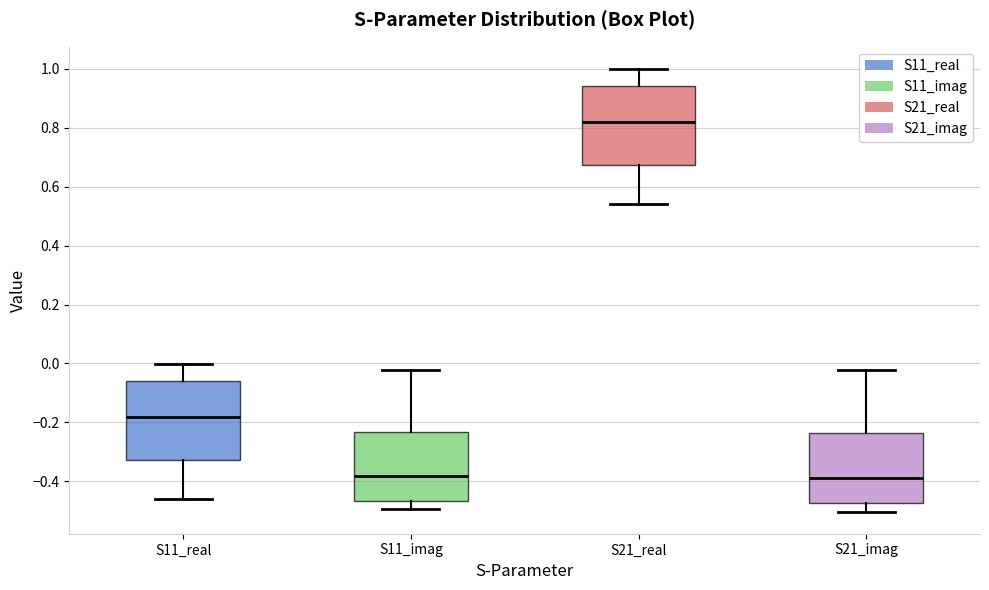

Reading left to right, transcribe this box plot: for each box, give where its median line is, the range the box spans, and where its two whiskers end, as read against the y-axis. The values are not printed on the chart, so give them approximately, as read against the axis.

S11_real: median -0.18, box -0.32 to -0.06, whiskers -0.46 to 0.00
S11_imag: median -0.38, box -0.46 to -0.24, whiskers -0.50 to -0.02
S21_real: median 0.82, box 0.68 to 0.94, whiskers 0.54 to 1.00
S21_imag: median -0.38, box -0.48 to -0.24, whiskers -0.50 to -0.02